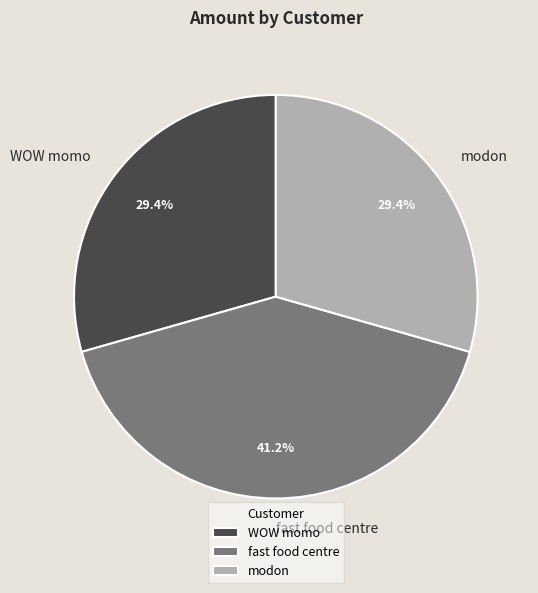

Is there a majority slice in this chart?

No